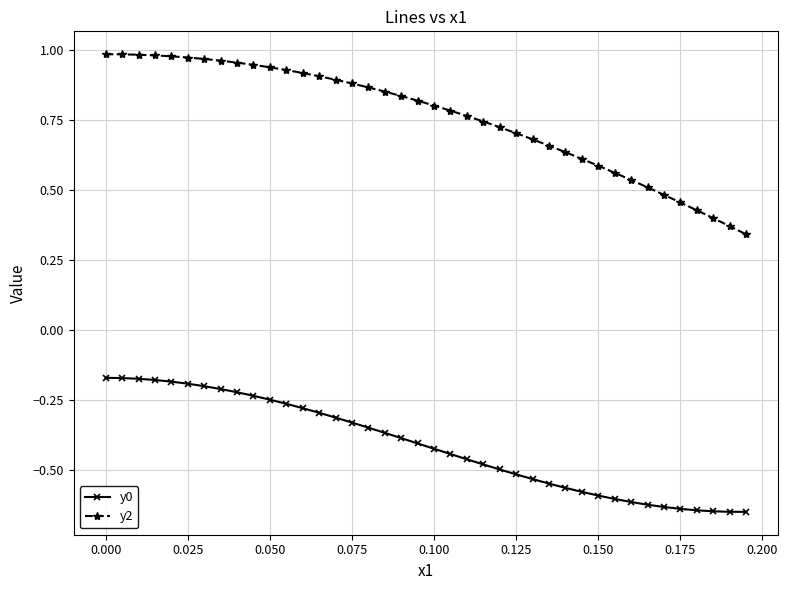

True or false: y2 and y0 intersect in this chart.

False